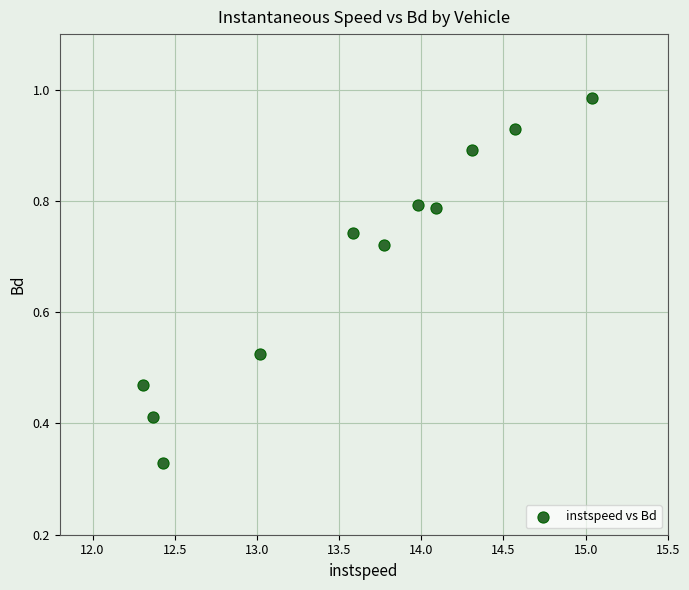

What is the range of X values (max minus min)?

2.7